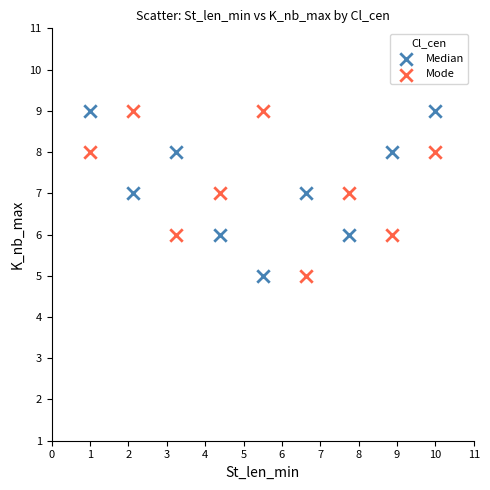

Across all data points, what is the range of Y values (max minus min)?

4